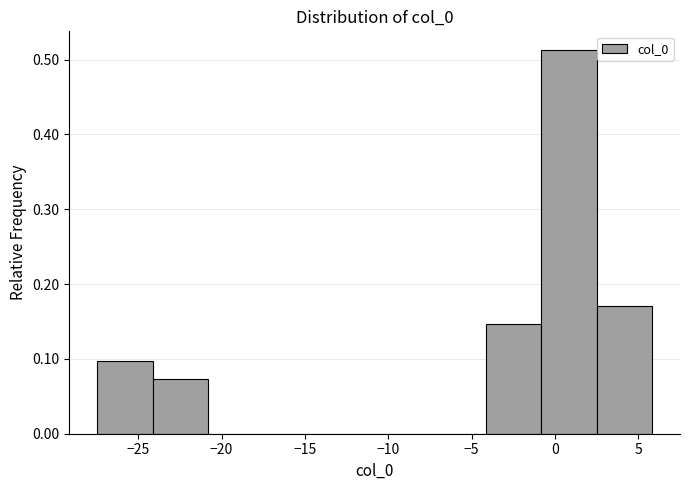

What is the height of the bar covering -24.0 to -21.0 on the x-axis? Neither the bar edges nor the heights are printed on the chart, so give them approximately, as read against the axes.

0.07